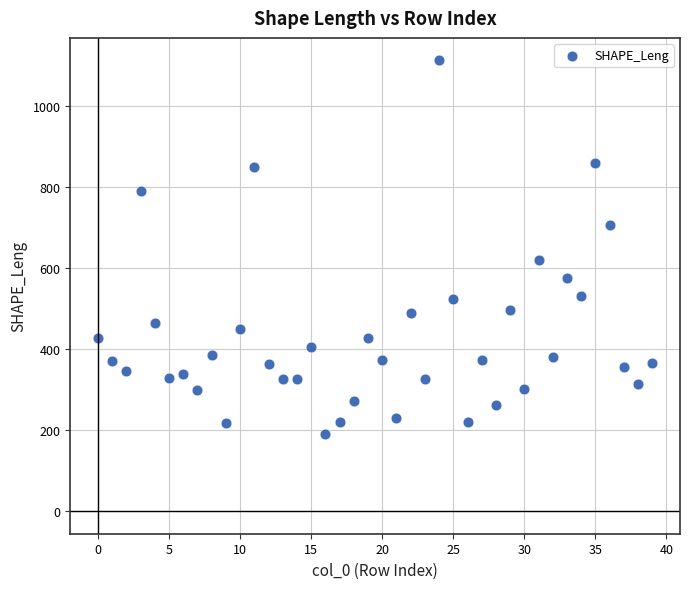

What Y value in the scatter plot is closest to 650?

620.2